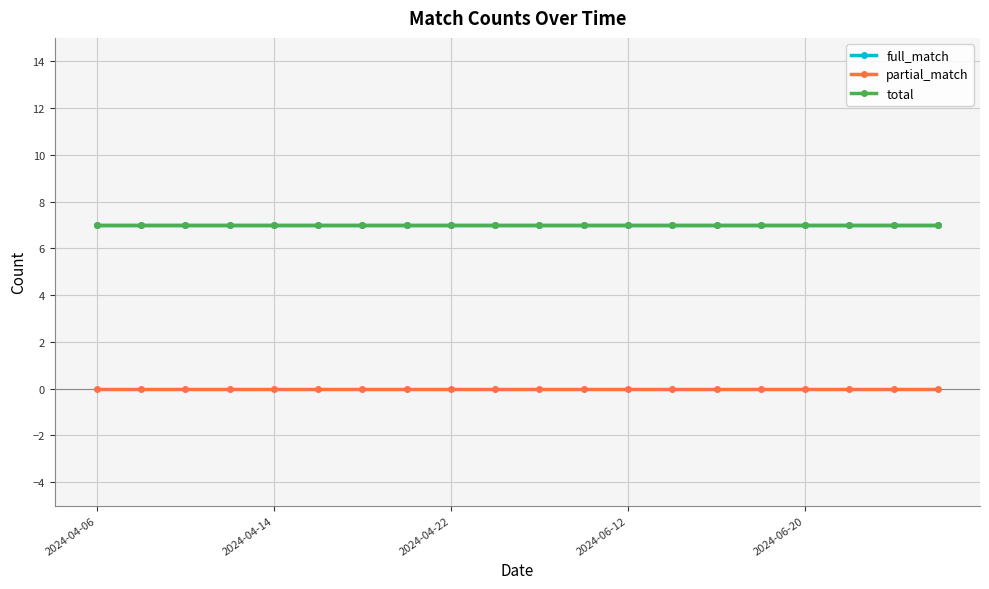

Which series has the largest total across all categories?

full_match